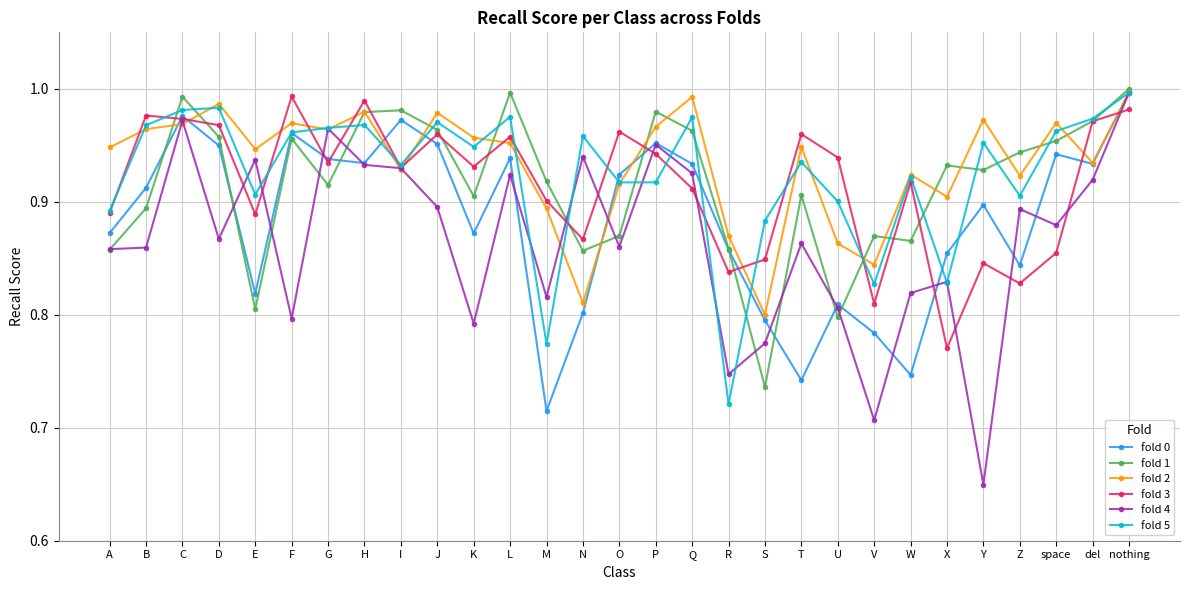

What are all the series names shown in the legend?

fold 0, fold 1, fold 2, fold 3, fold 4, fold 5